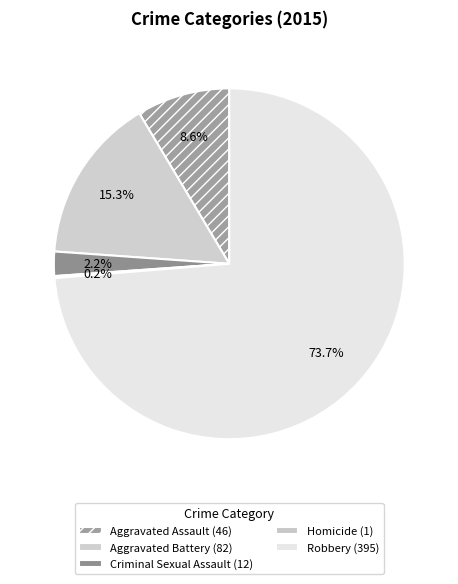

What is the largest slice in the pie chart?

Robbery